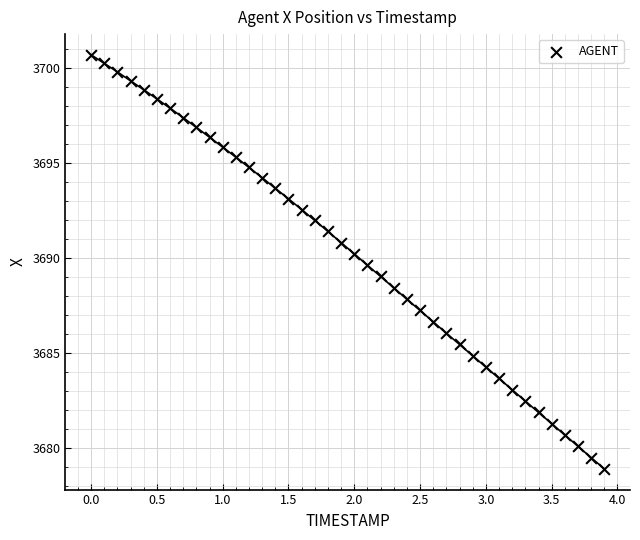

What is the range of X values (max minus min)?

3.9